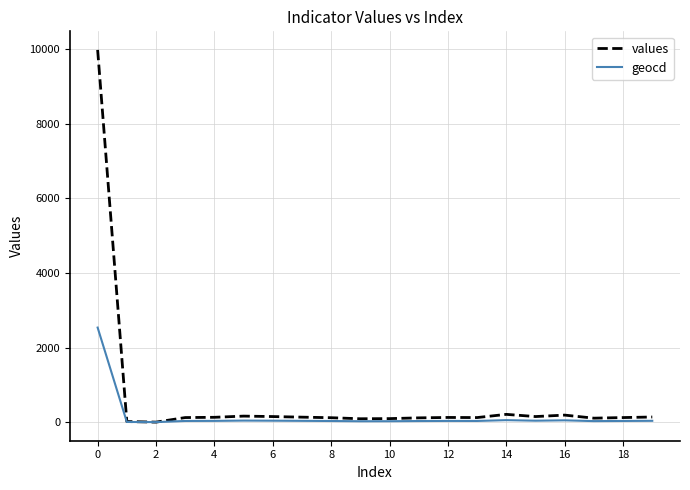

Which series has the largest range (max minus min)?

values